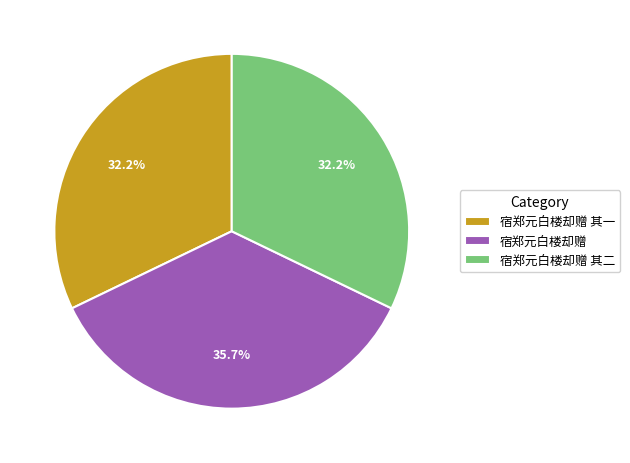

Approximately how many times larger is the value at 宿郑元白楼却赠 compared to 宿郑元白楼却赠 其二?

1.1